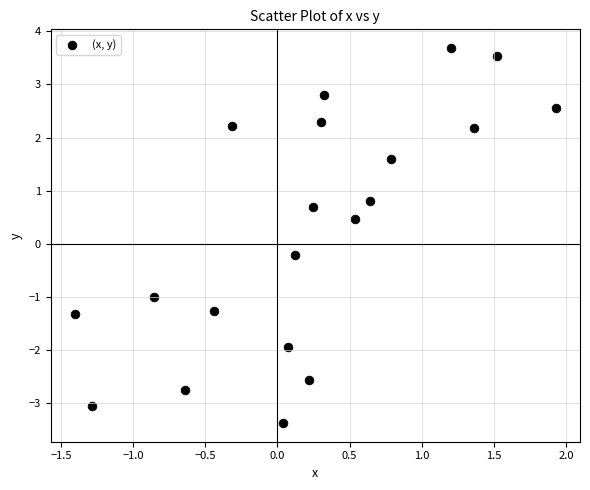

What is the range of X values (max minus min)?

3.3